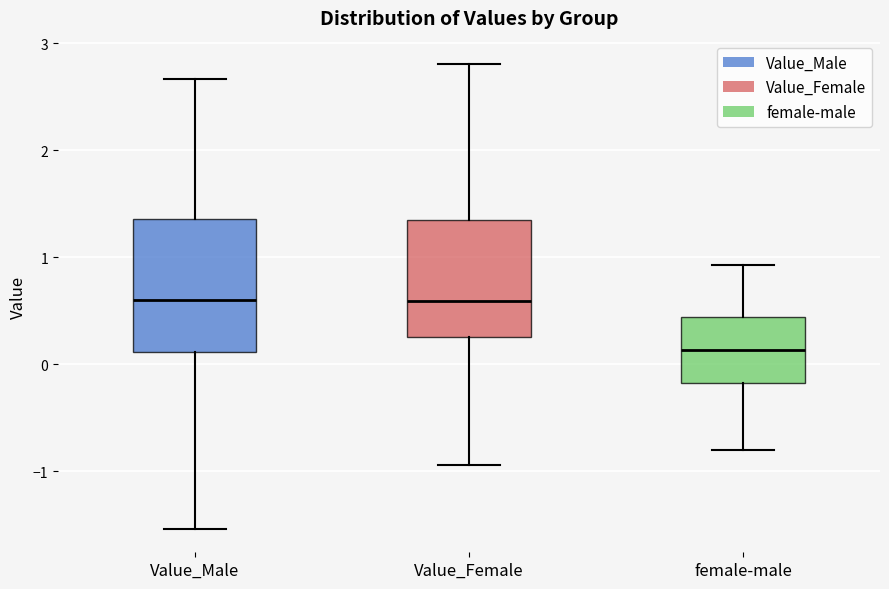

Where is the upper edge of the box for Value_Male on the y-axis? The values are not printed on the chart, so give them approximately, as read against the axis.

1.4